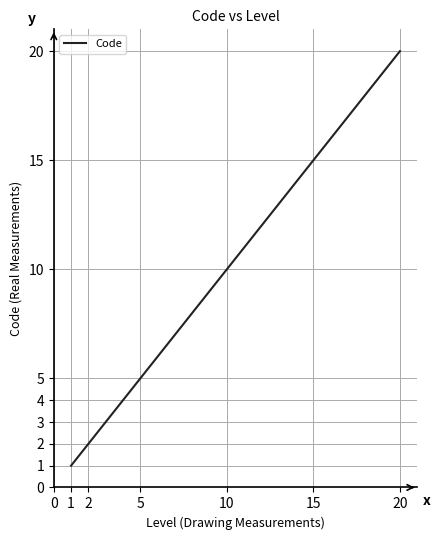

What is the difference between the maximum and minimum values?

19